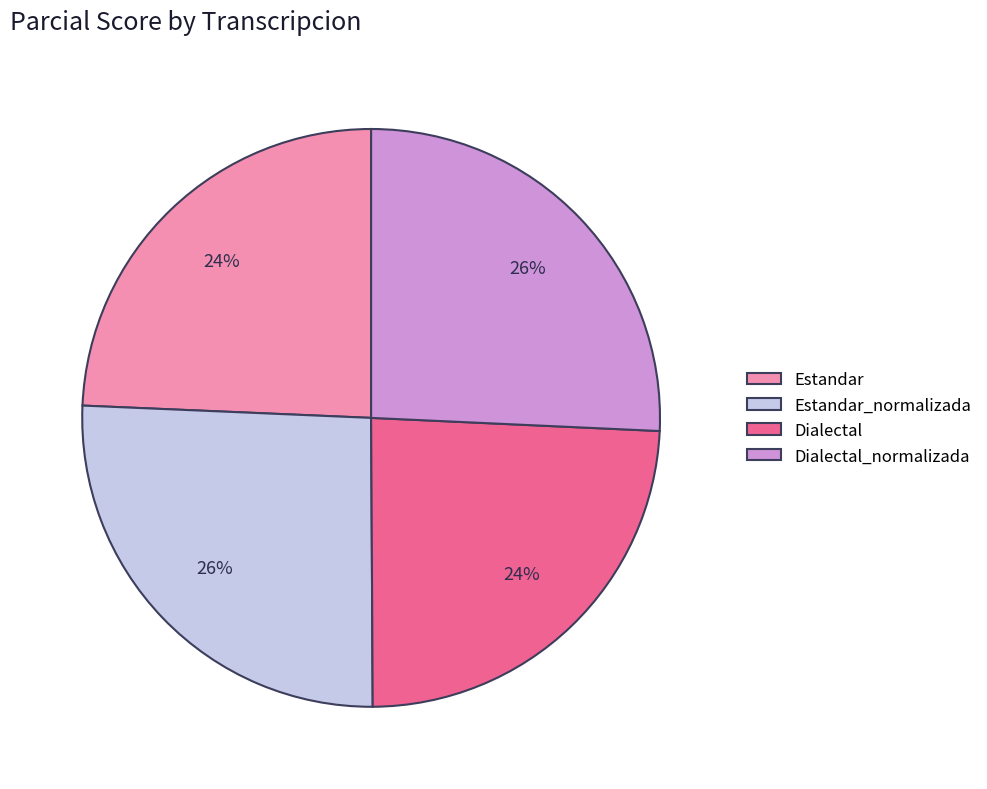

To the nearest percent, what is the difference between the largest and smallest slice percentages?

2%